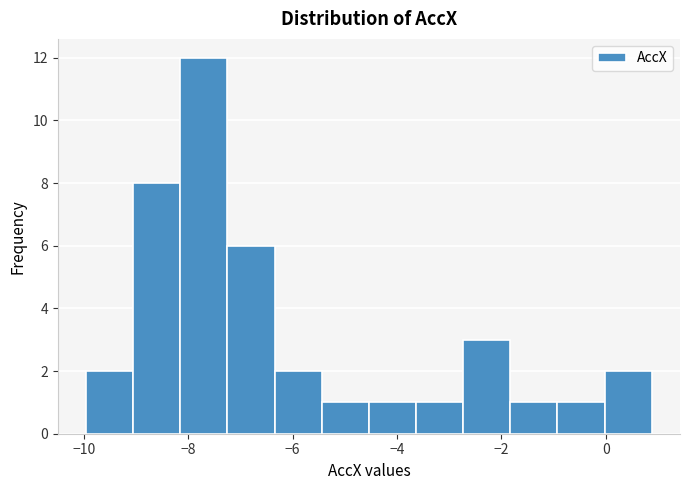

Reading left to right, list every bar in this chart as the range it spans on the x-axis followed by its height. Neither the bar edges nor the heights are printed on the chart, so give them approximately, as read against the axes.

-10.0 to -9.0: 2
-9.0 to -8.2: 8
-8.2 to -7.2: 12
-7.2 to -6.4: 6
-6.4 to -5.4: 2
-5.4 to -4.6: 1
-4.6 to -3.6: 1
-3.6 to -2.8: 1
-2.8 to -1.8: 3
-1.8 to -1.0: 1
-1.0 to 0.0: 1
0.0 to 0.8: 2